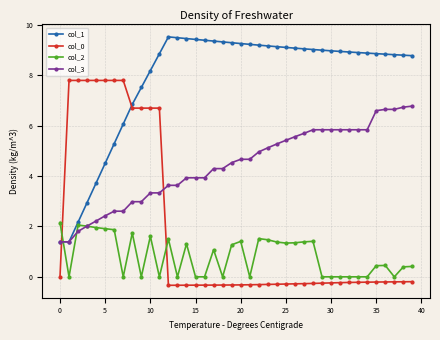

What is the value of the col_3 point at the 14th from the left?

3.6